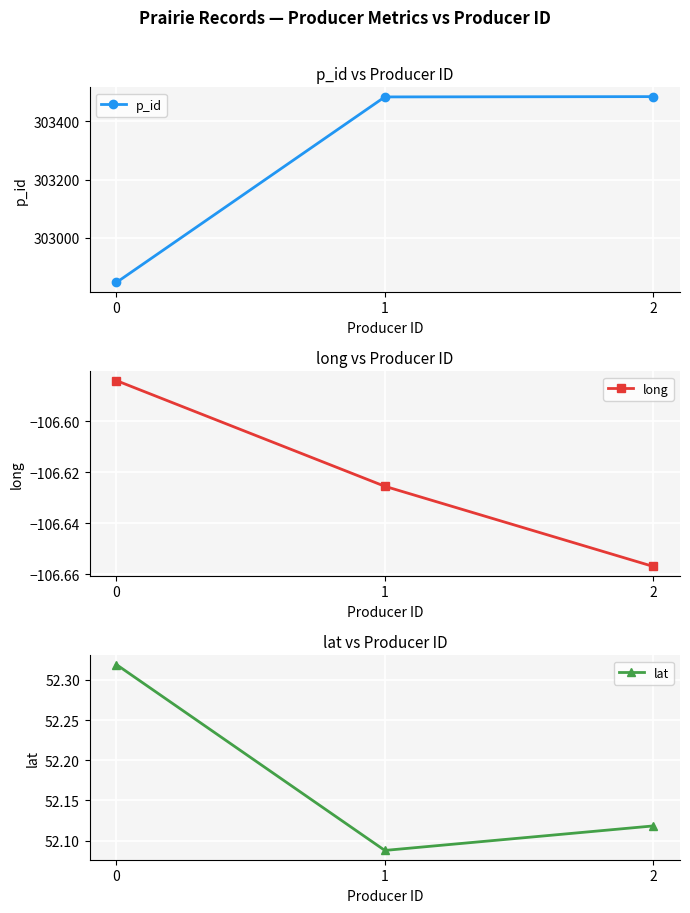

What is the difference between the maximum and second lowest values in the p_id series?

1.0